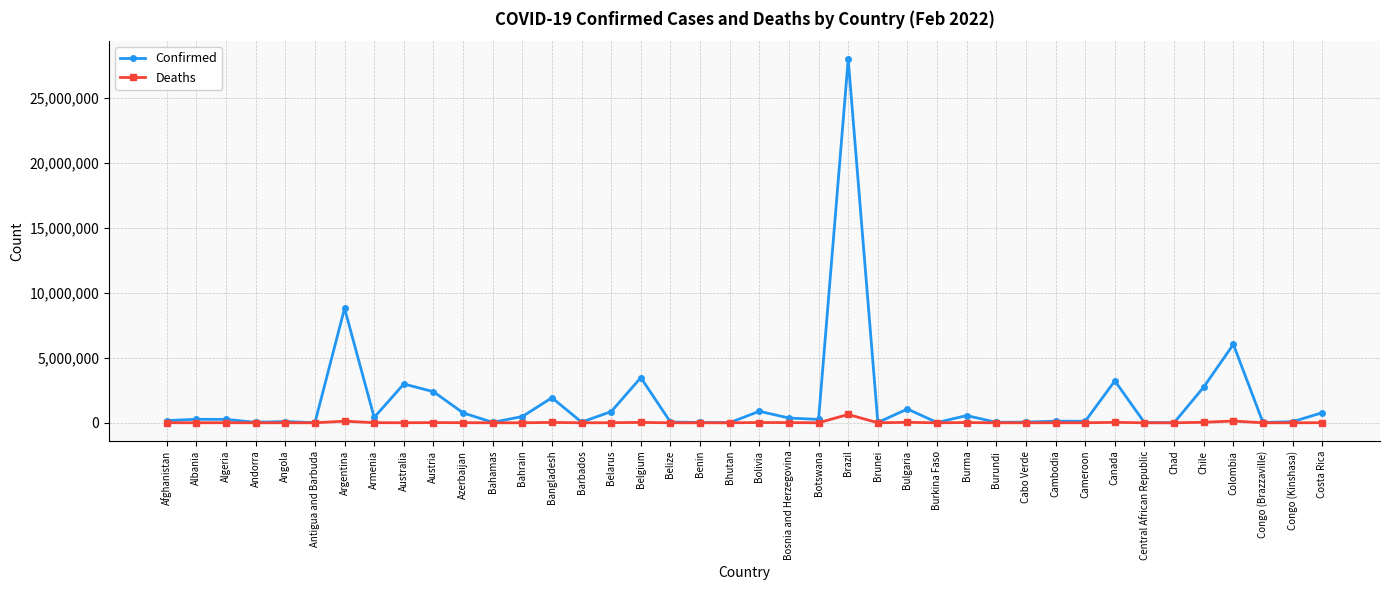

How many data points in Confirmed are less than 263369?

20